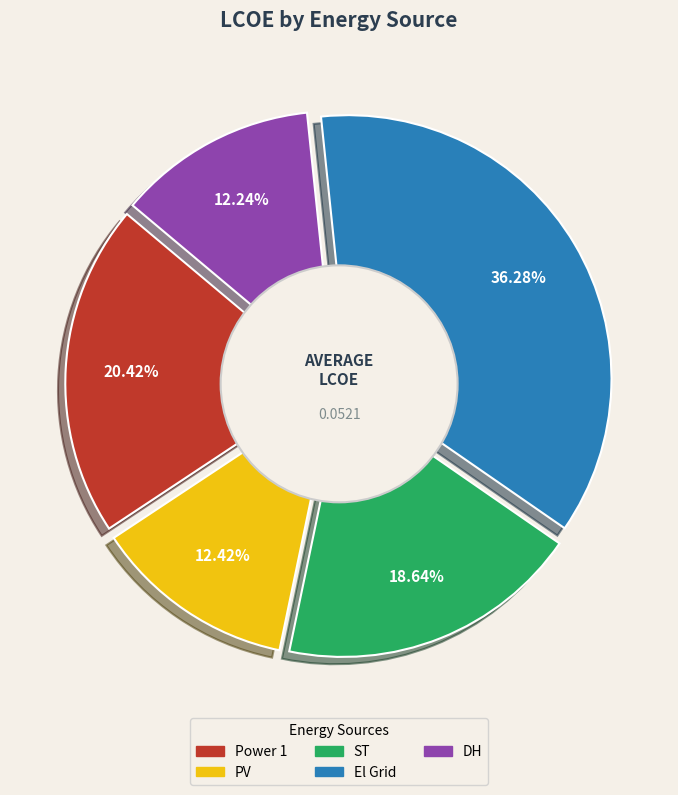

Count the number of slices in the pie.

6